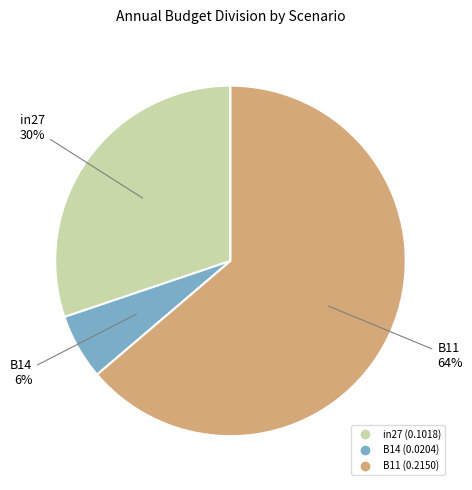

Combined, do B14 and in27 account for over 50%?

No